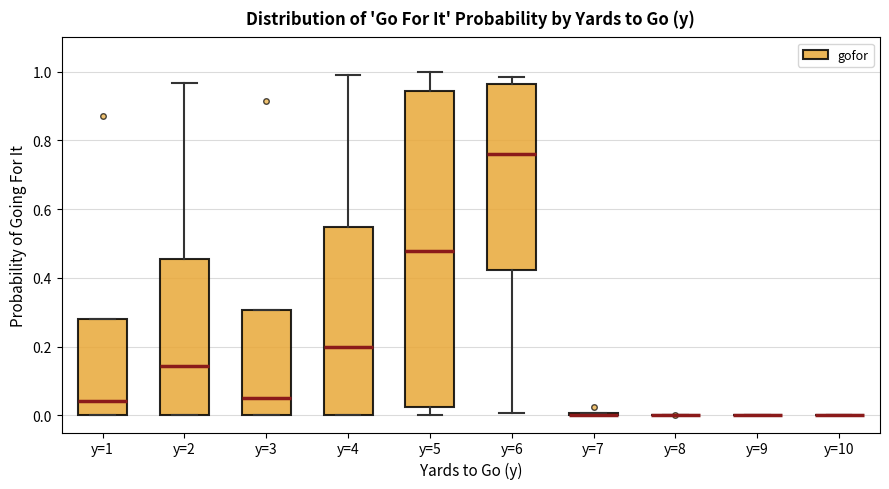

Reading left to right, transcribe this box plot: for each box, give where its median line is, the range the box spans, and where its two whiskers end, as read against the y-axis. The values are not printed on the chart, so give them approximately, as read against the axis.

y=1: median 0.04, box 0.00 to 0.28, whiskers 0.00 to 0.28
y=2: median 0.14, box 0.00 to 0.46, whiskers 0.00 to 0.96
y=3: median 0.06, box 0.00 to 0.30, whiskers 0.00 to 0.30
y=4: median 0.20, box 0.00 to 0.54, whiskers 0.00 to 1.00
y=5: median 0.48, box 0.02 to 0.94, whiskers 0.00 to 1.00
y=6: median 0.76, box 0.42 to 0.96, whiskers 0.00 to 0.98
y=7: box collapsed to a line at 0.00, whiskers 0.00 to 0.00
y=8: box collapsed to a line at 0.00, whiskers 0.00 to 0.00
y=9: box collapsed to a line at 0.00, whiskers 0.00 to 0.00
y=10: box collapsed to a line at 0.00, whiskers 0.00 to 0.00